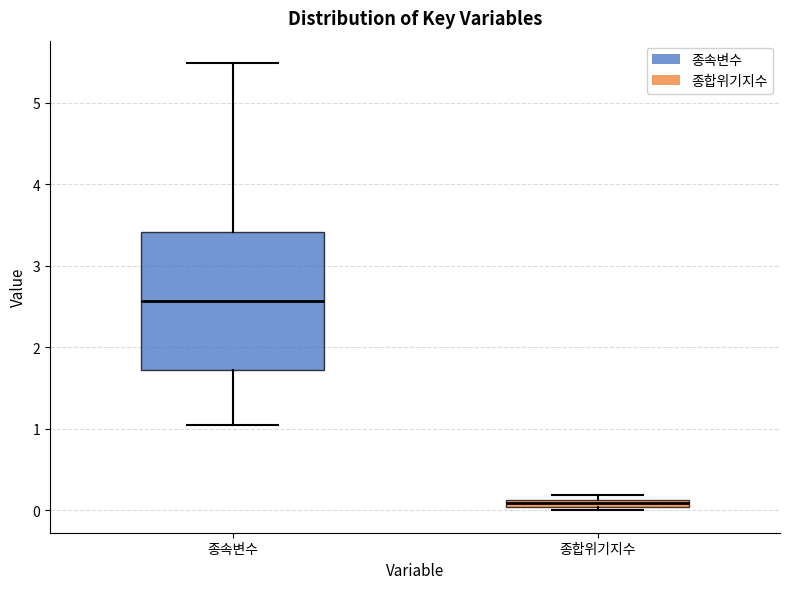

Which box's median line is the lowest?

종합위기지수